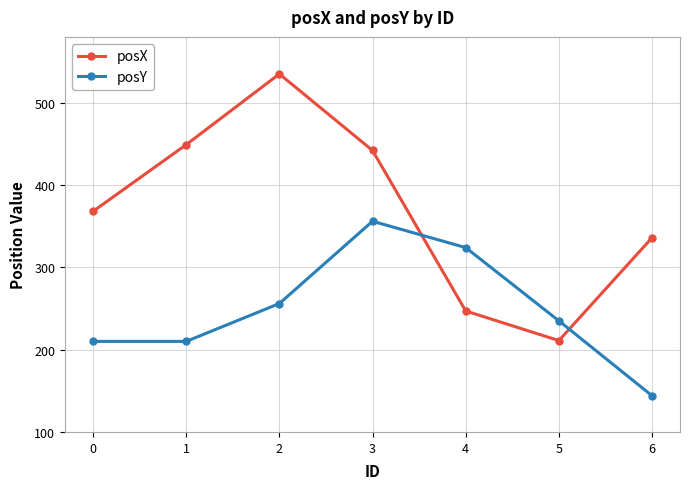

What is the value of the posX point at the 7th from the left?

336